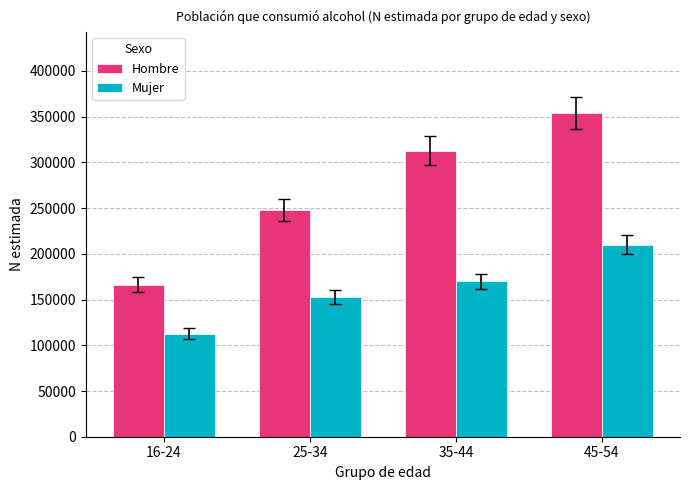

Which series has the largest total across all categories?

Hombre